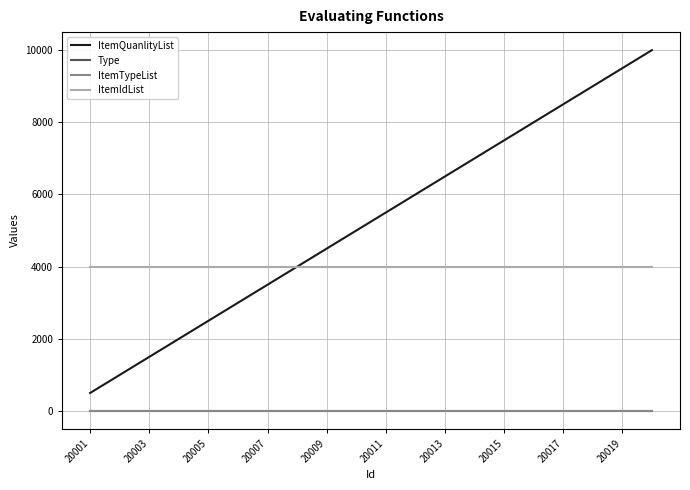

What is the minimum value shown in the chart?

1